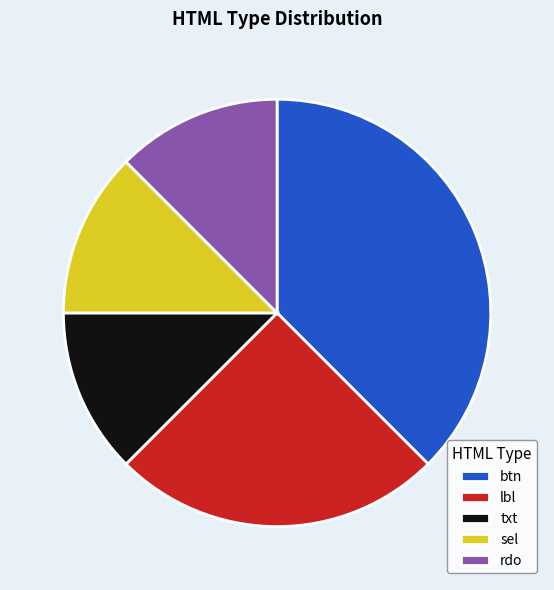

Does sel account for over 50% of the chart?

No